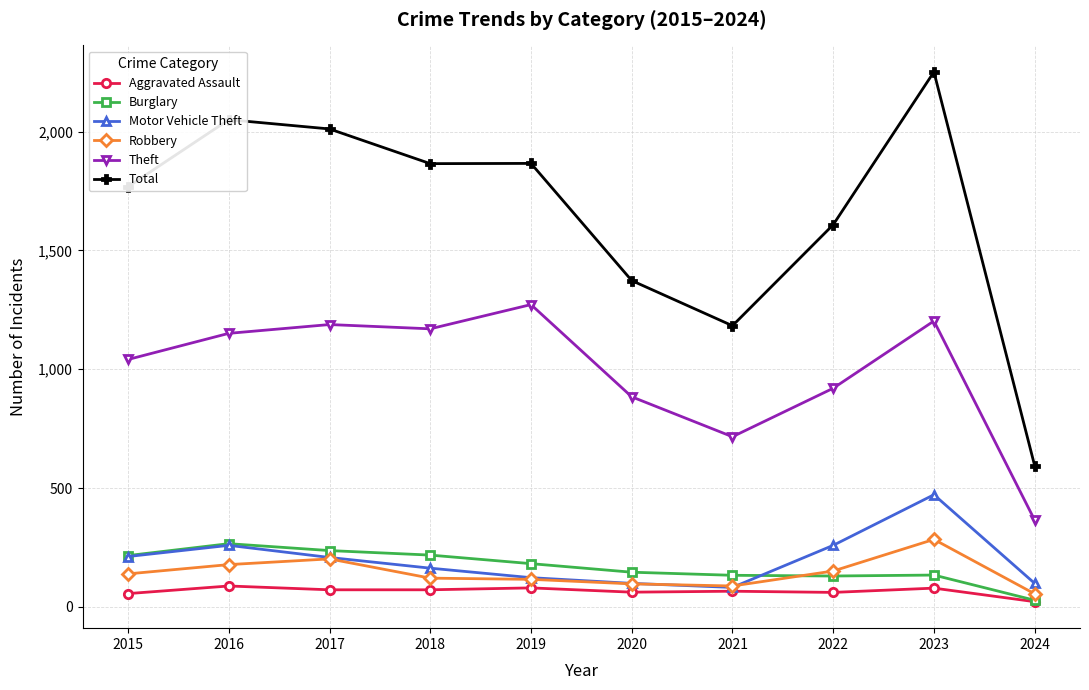

Where does the Aggravated Assault series first go above 72?

2016